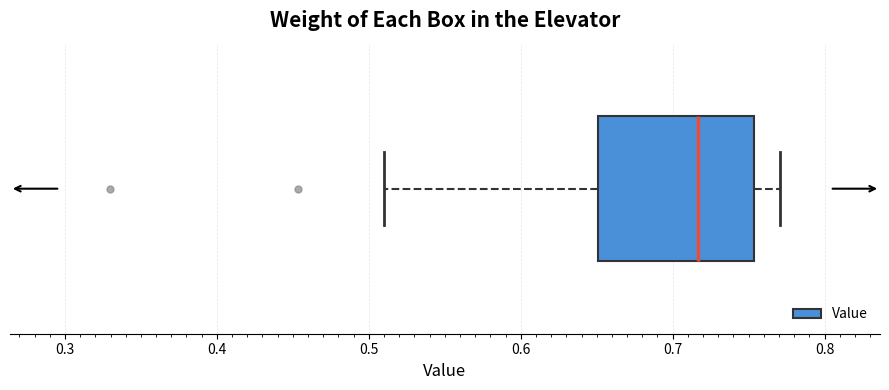

Read this box plot against the x-axis: the position of the median line, the range covered by the box, and the ends of both whiskers. The values are not printed on the chart, so give them approximately, as read against the axis.

median 0.72, box 0.65 to 0.75, whiskers 0.51 to 0.77